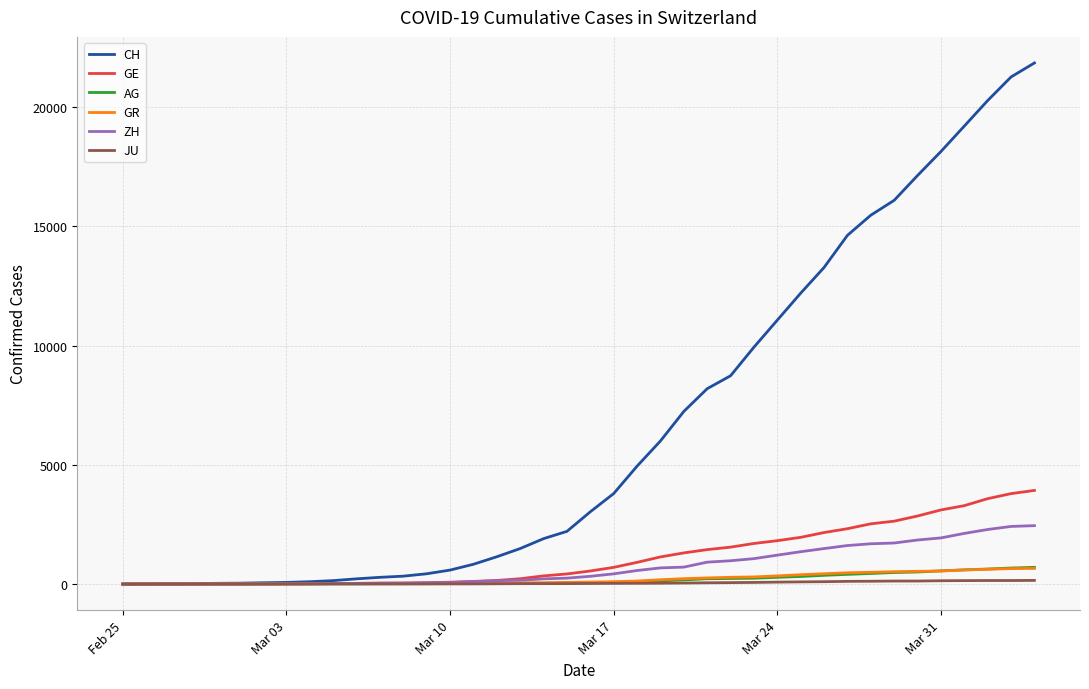

What is the maximum value shown in the chart?

21855